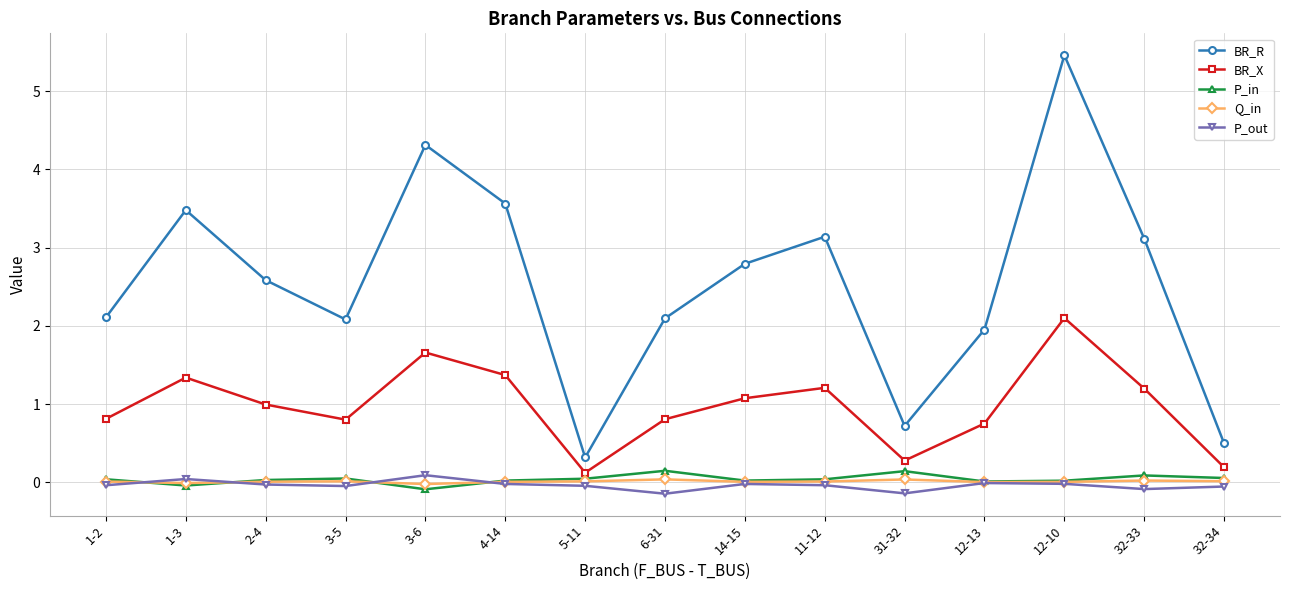

How many lines are shown in the chart?

5